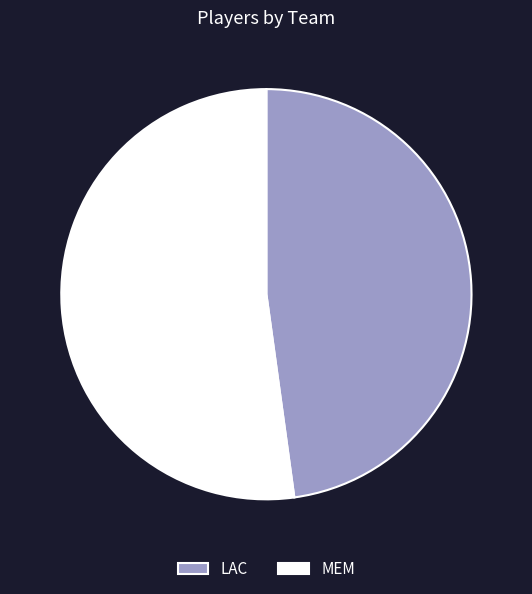

Is it true that LAC is 48% of the pie?

True